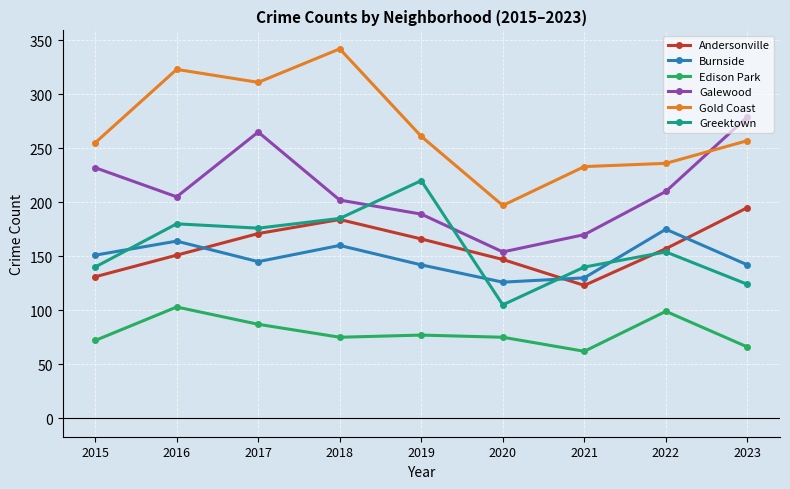

What is the approximate value of Galewood at 2022, to the nearest 5?

210